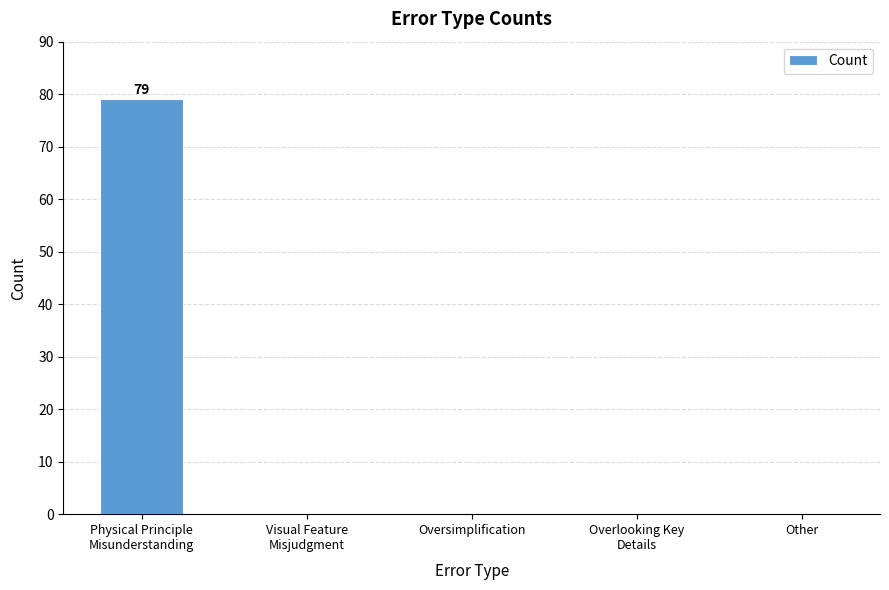

Are the bars horizontal?

No